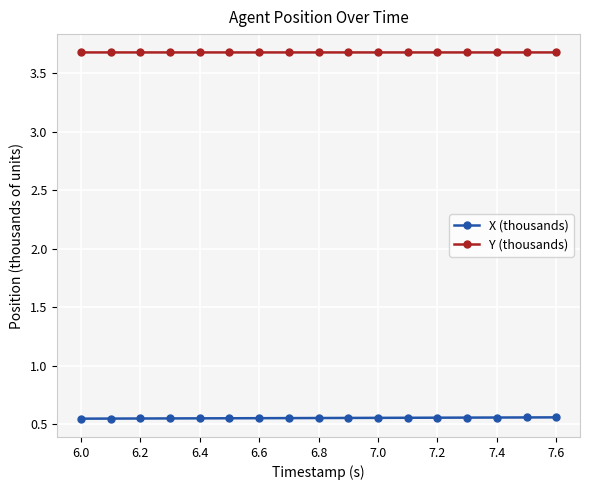

Count the X (thousands) values in the range 0 to 1.

17